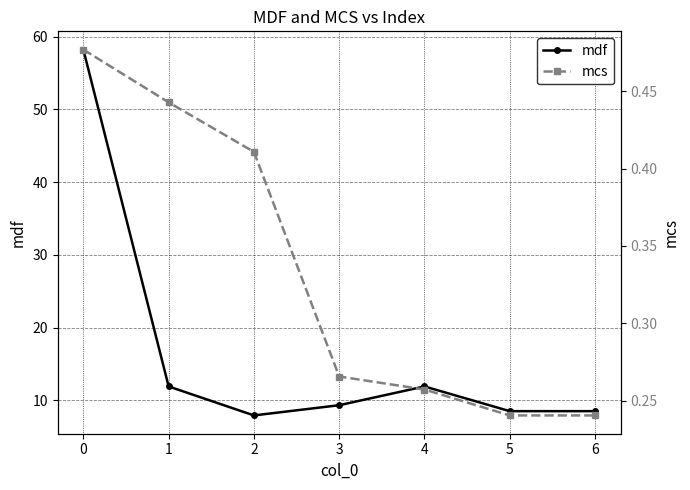

Between 1 and 4, which series saw the biggest shift?

mcs